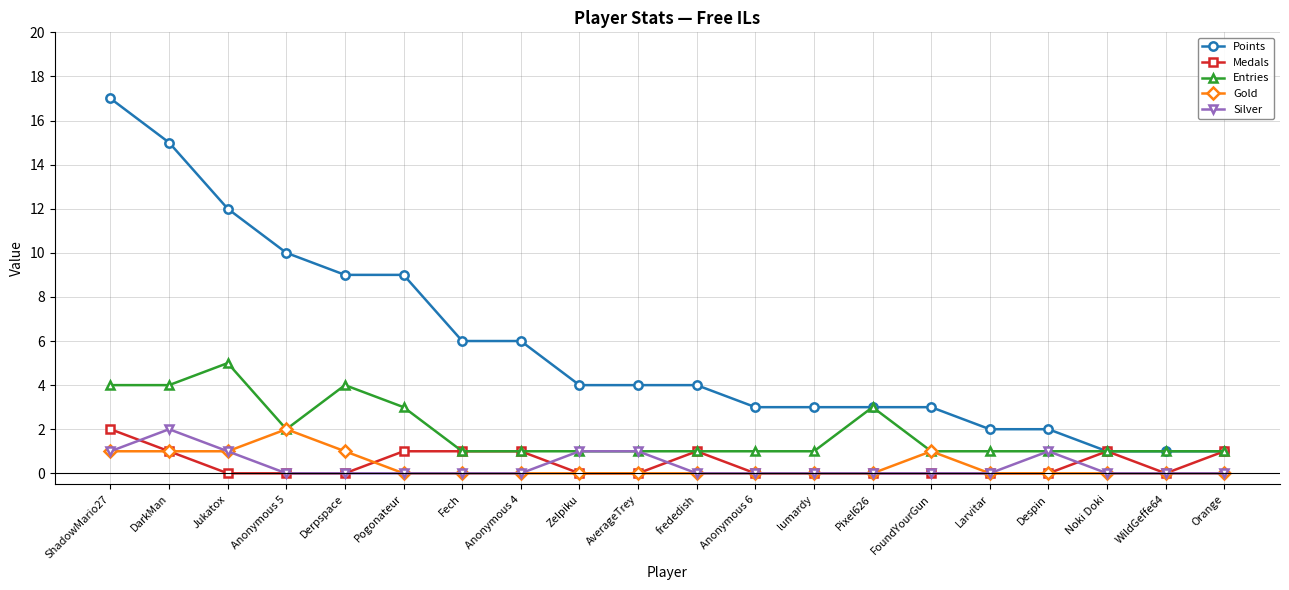

What is the label of the 10th point from the left?

AverageTrey